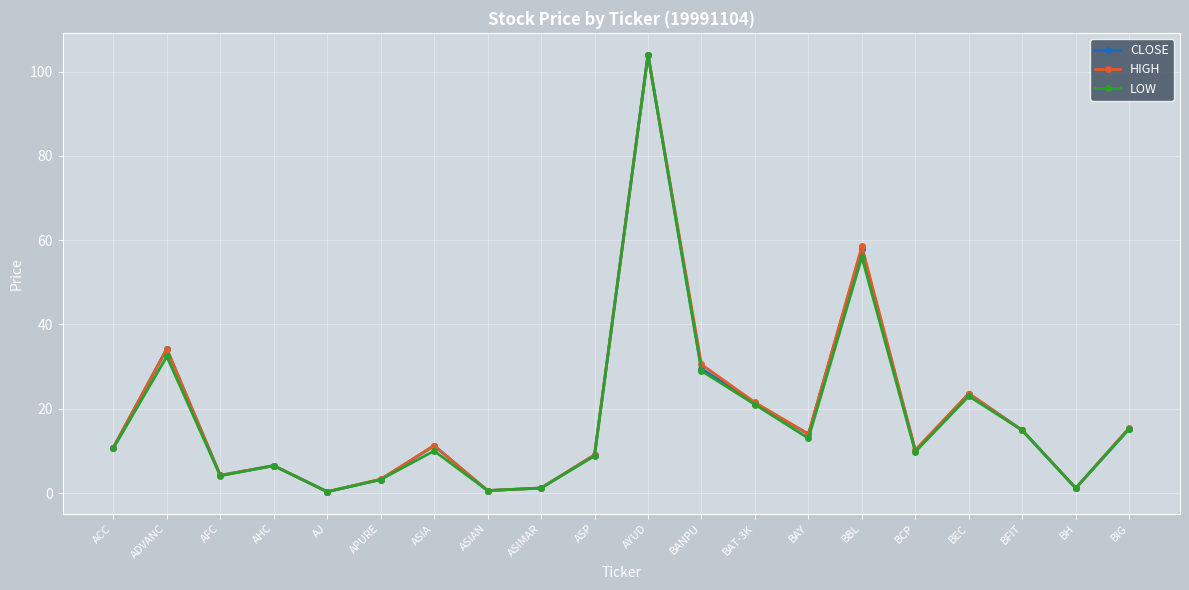

Which series changed the most between AYUD and BANPU?

LOW